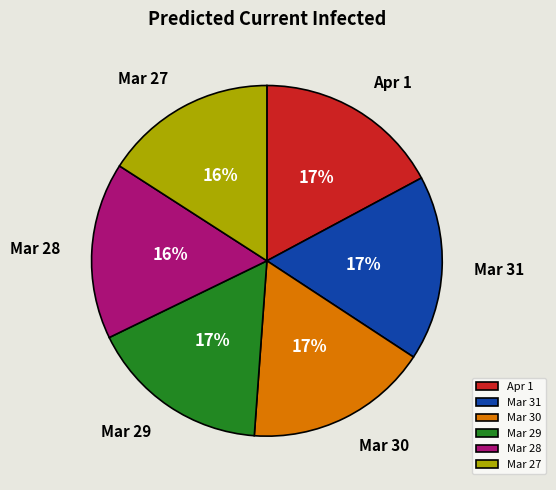

Between Mar 28 and Apr 1, which is larger?

Apr 1